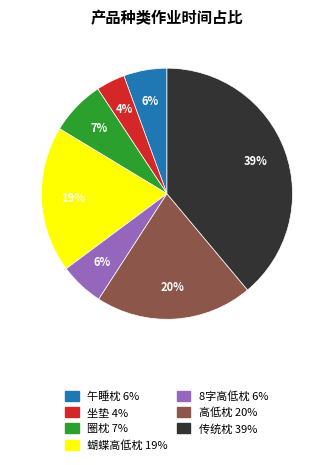

How many segments does this pie chart have?

7